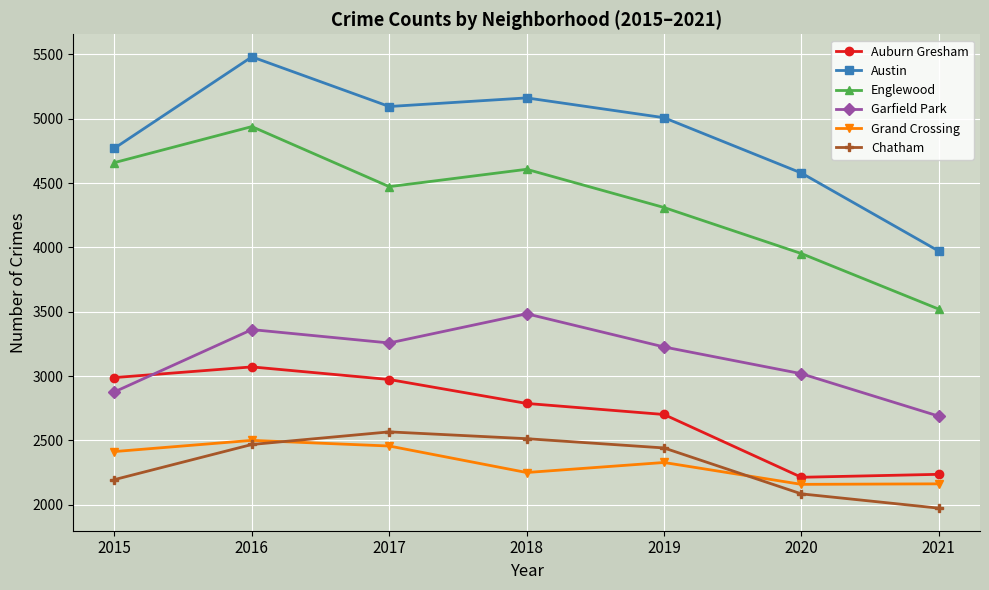

Which series has the widest spread of values?

Austin